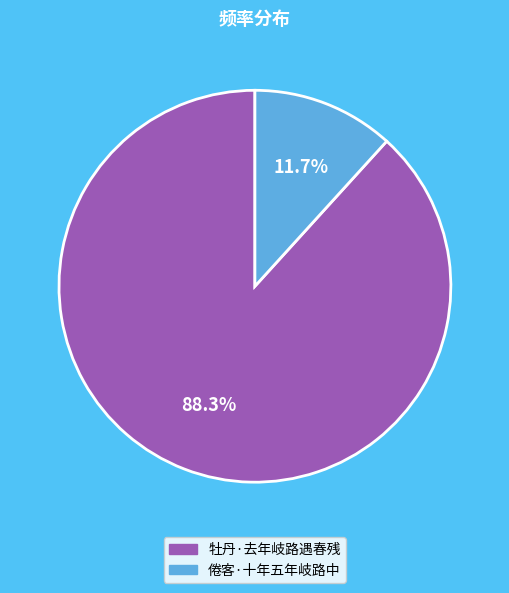

Is 牡丹·去年岐路遇春残 the majority of the pie?

Yes